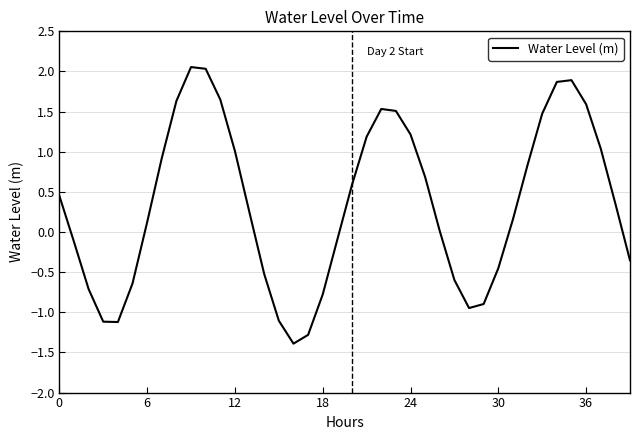

What is the difference between the maximum and minimum values?

3.4